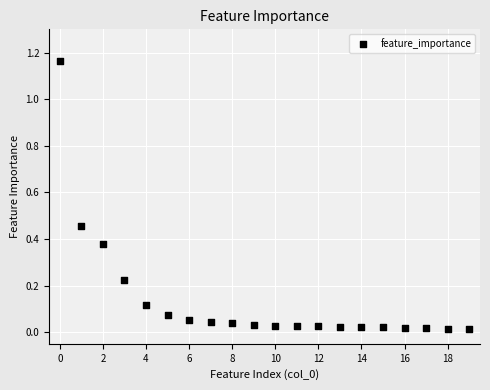

What is the range of Y values (max minus min)?

1.1